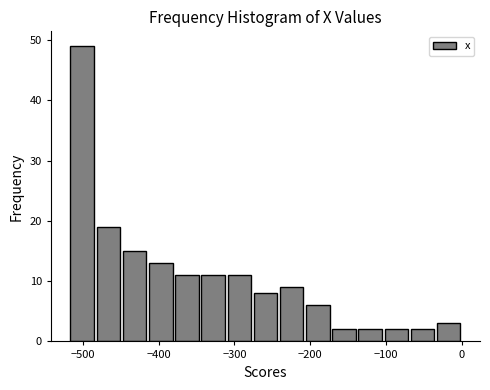

Around what value on the x-axis is the tallest bar? Give the approximate position of its centre, as read against the axis.

-500